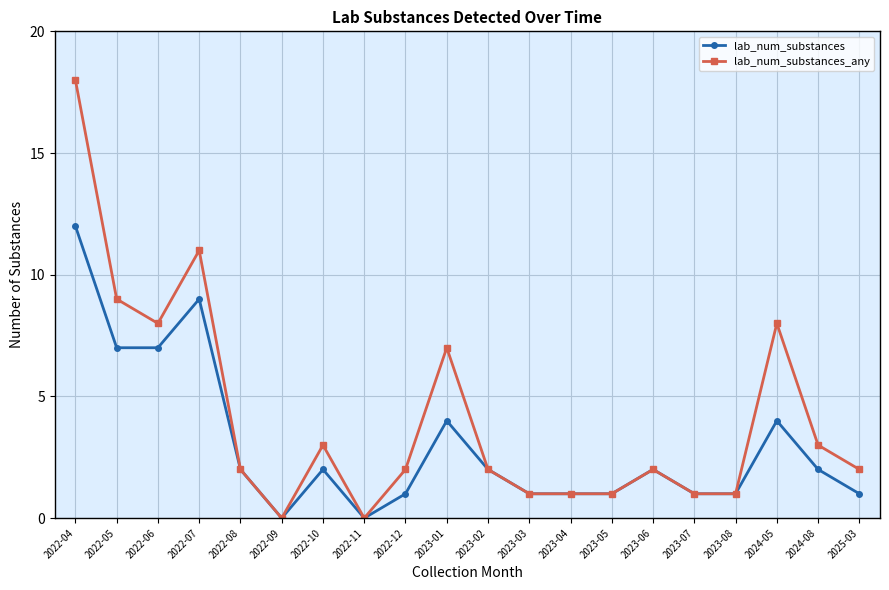

What position from the left is 2023-05?

14